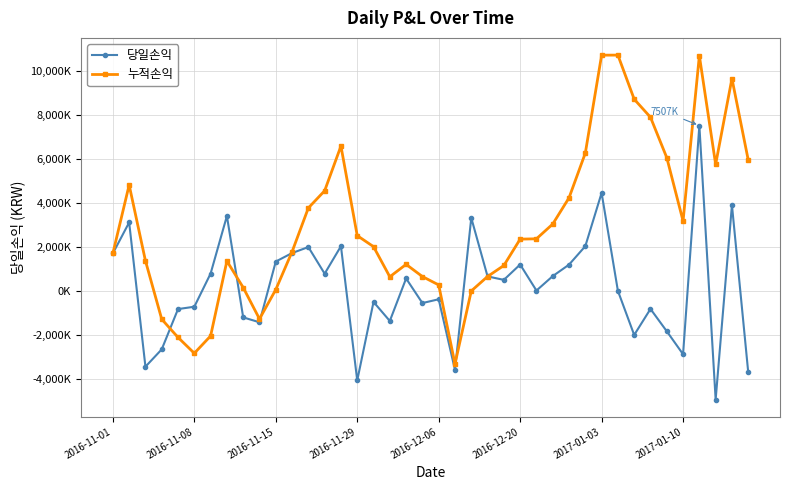

Is this an area chart (filled region under the line)?

No